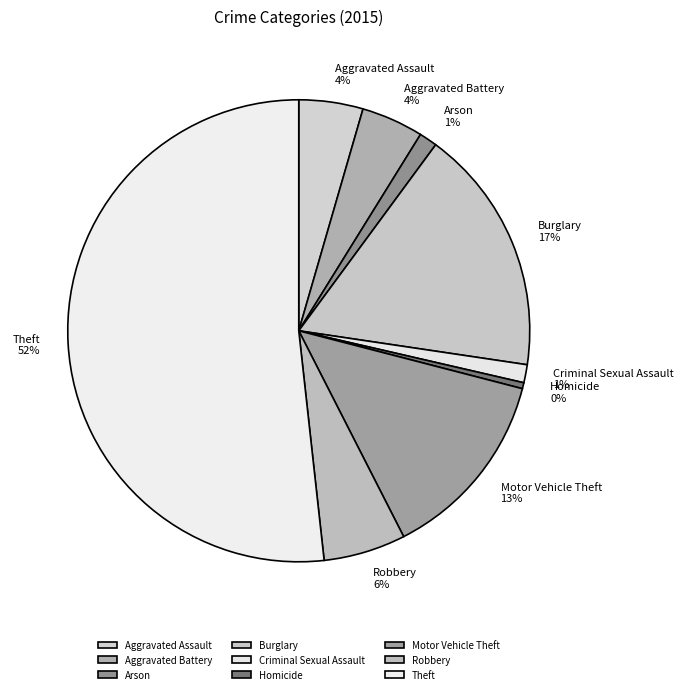

To the nearest percent, what is the average slice percentage?

11%